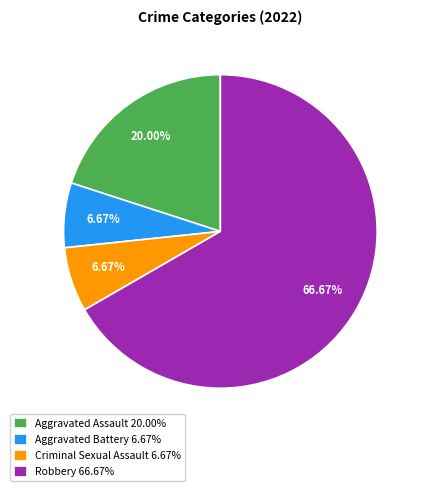

Which has a higher value, Criminal Sexual Assault or Aggravated Assault?

Aggravated Assault